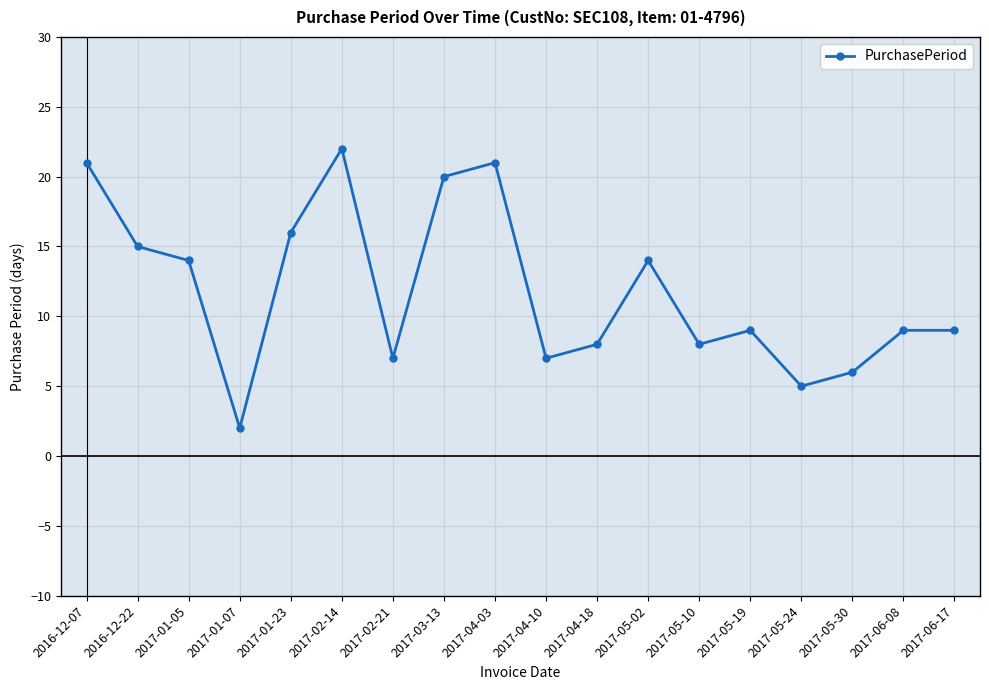

What is the average value?

12